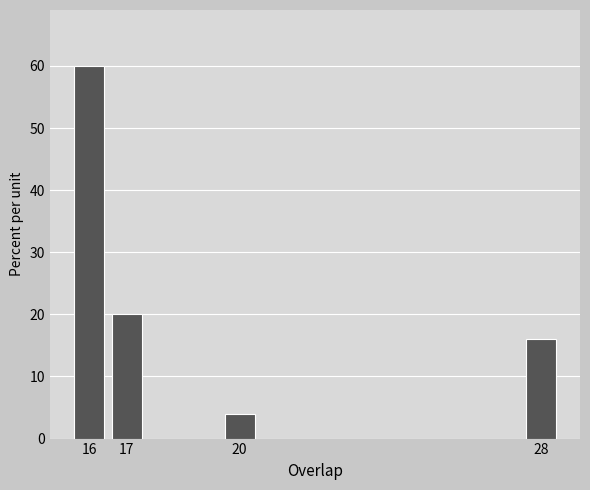

Reading right to left, transcribe all the data shown in this chart.

16	4	20	60